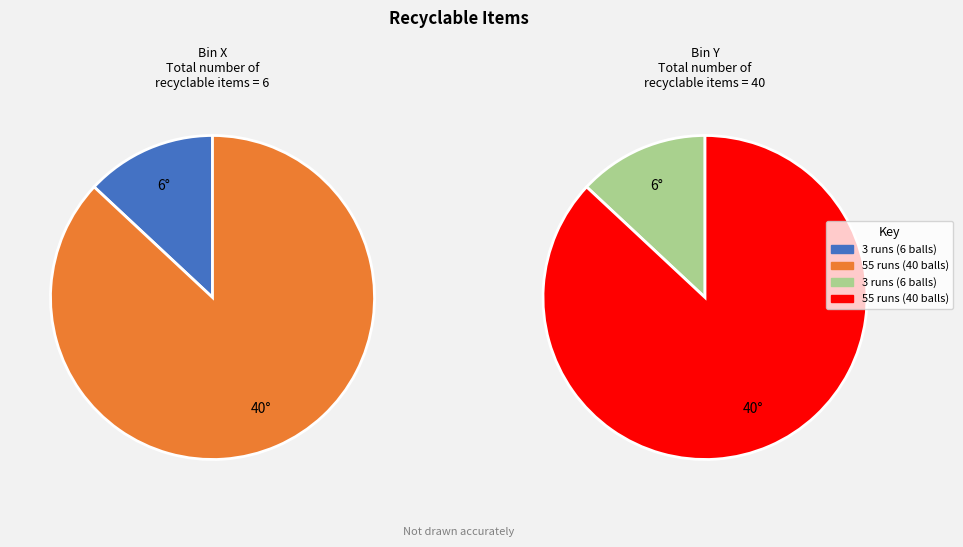

What percentage do 3 runs and 55 runs together represent?

100.0%